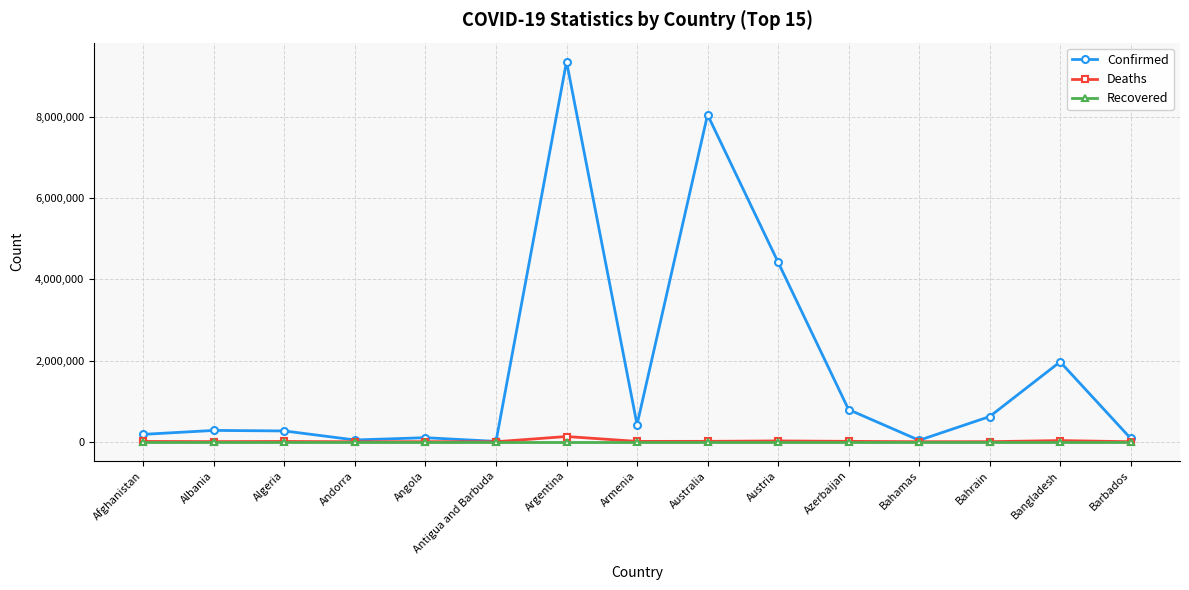

What position from the right is Andorra?

12